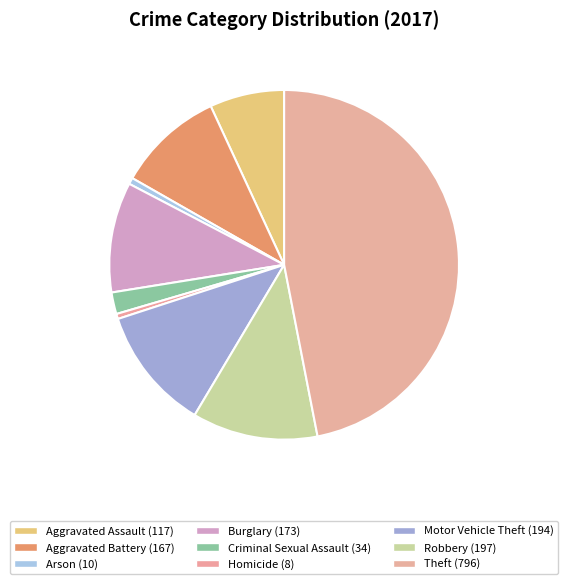

What is the change in value from Aggravated Battery to Arson?

-157